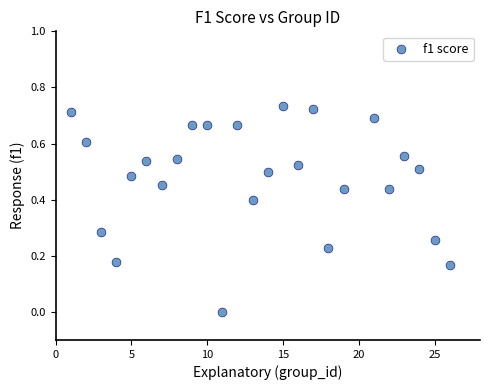

What is the range of X values (max minus min)?

25.0